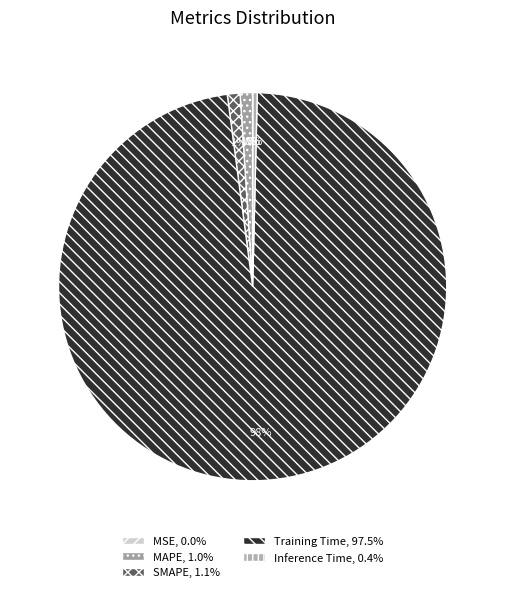

Do Training Time and MAPE together represent more than half of the pie?

Yes